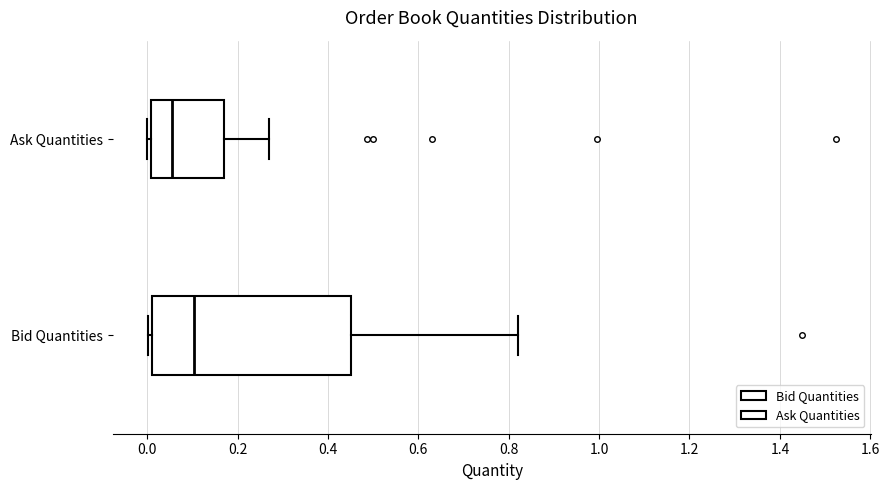

Reading bottom to top, transcribe this box plot: for each box, give where its median line is, the range the box spans, and where its two whiskers end, as read against the x-axis. The values are not printed on the chart, so give them approximately, as read against the axis.

Bid Quantities: median 0.10, box 0.02 to 0.46, whiskers 0.00 to 0.82
Ask Quantities: median 0.06, box 0.00 to 0.18, whiskers 0.00 (just left of the box's left edge) to 0.28